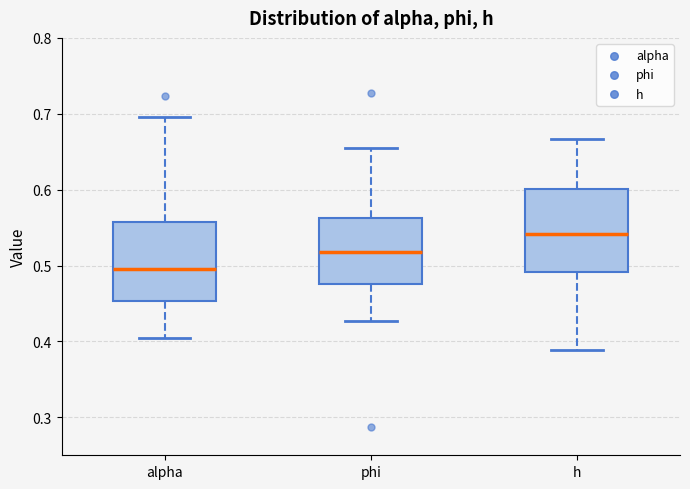

Reading left to right, transcribe this box plot: for each box, give where its median line is, the range the box spans, and where its two whiskers end, as read against the y-axis. The values are not printed on the chart, so give them approximately, as read against the axis.

alpha: median 0.50, box 0.45 to 0.56, whiskers 0.41 to 0.70
phi: median 0.52, box 0.48 to 0.56, whiskers 0.43 to 0.66
h: median 0.54, box 0.49 to 0.60, whiskers 0.39 to 0.67